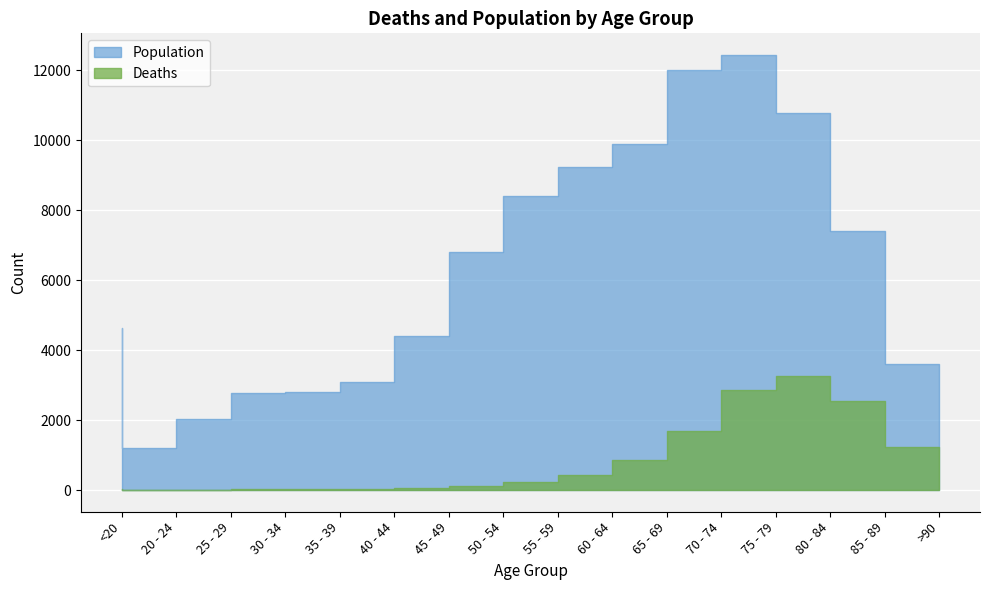

Reading right to left, list all the values displayed in this chart.

Deaths: 1224	2548	3273	2848	1690	850	426	227	126	47	24	18	17	3	4	18
Population: 3604	7417	10764	12434	12018	9883	9236	8400	6803	4396	3078	2814	2765	2038	1191	4641